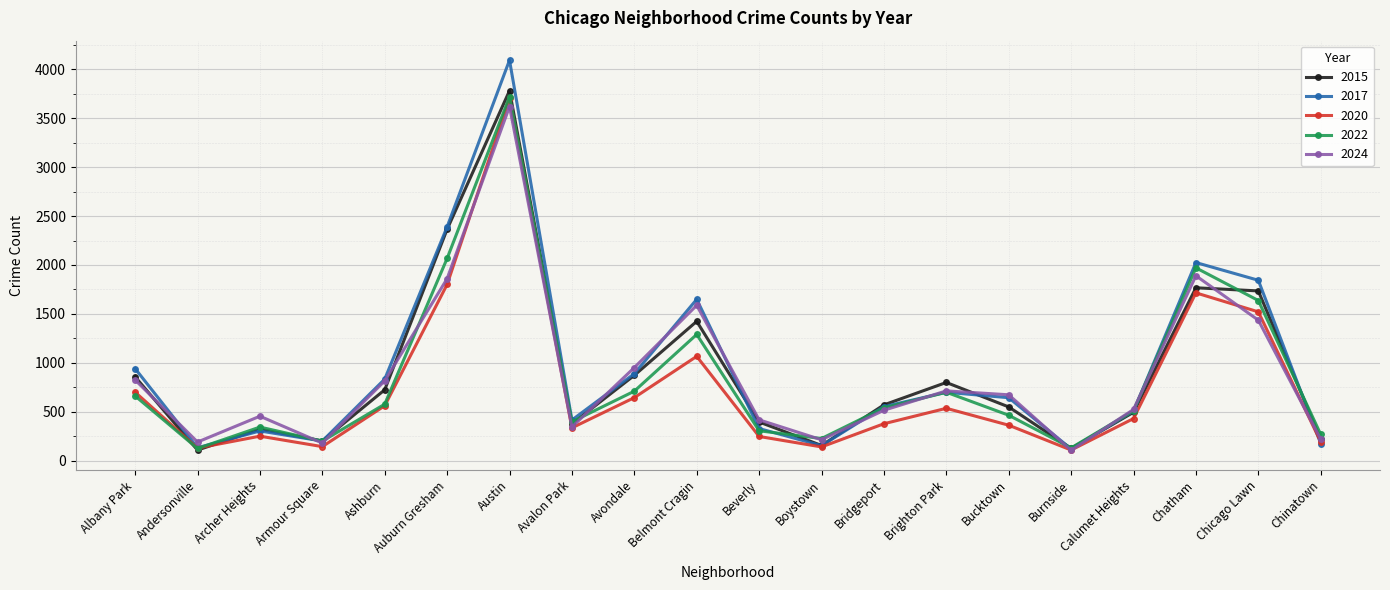

What is the value of the 2024 point at the 2nd from the left?

190